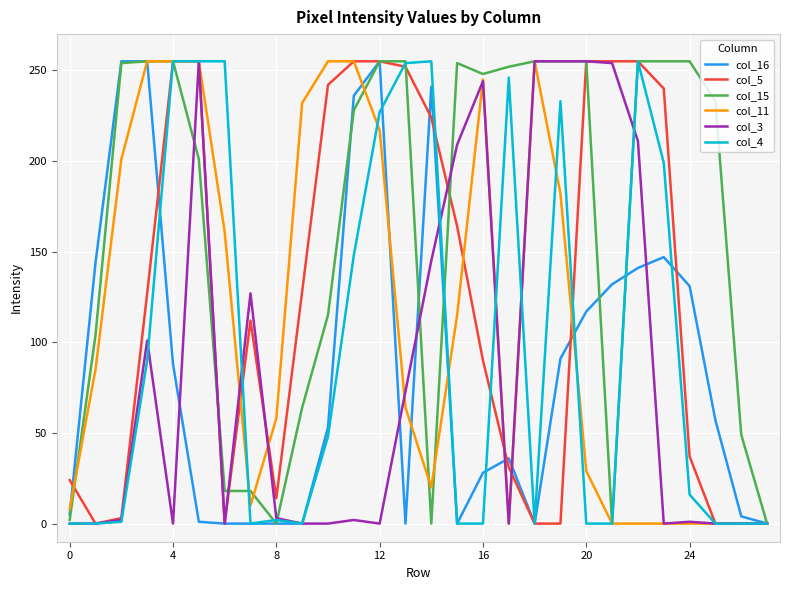

What is the maximum value shown in the chart?

255